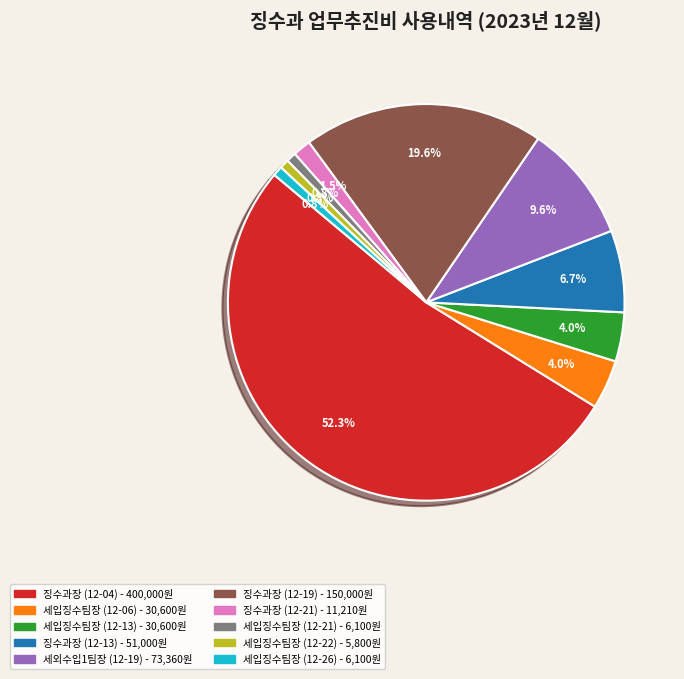

Is the sum of 징수과장 (12-21) and 세입징수팀장 (12-21) greater than half?

No